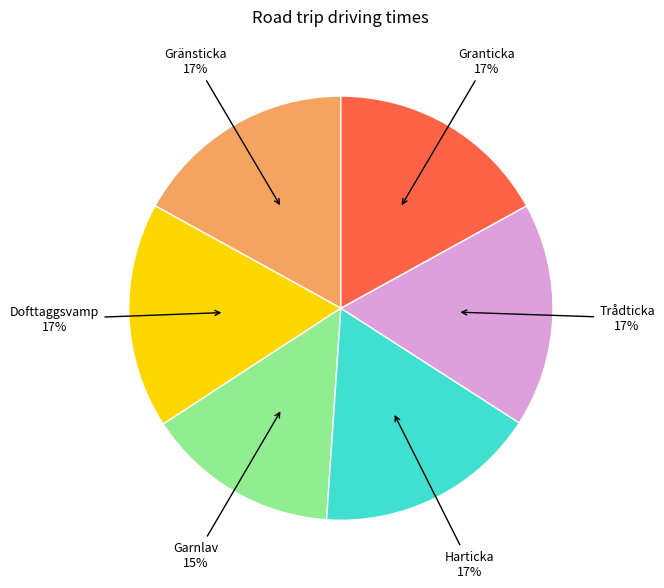

Combined, do Harticka and Granticka account for over 50%?

No